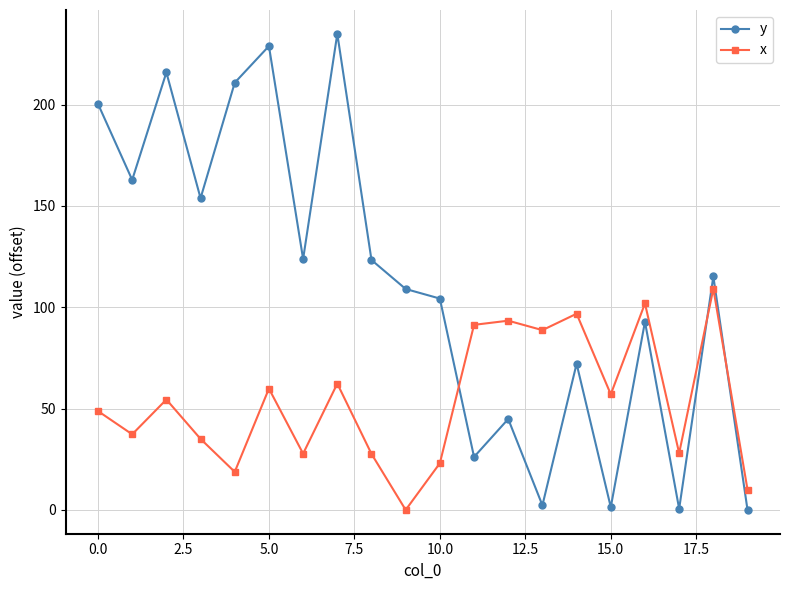

Which series ends up on top after the final intersection of y and x?

x